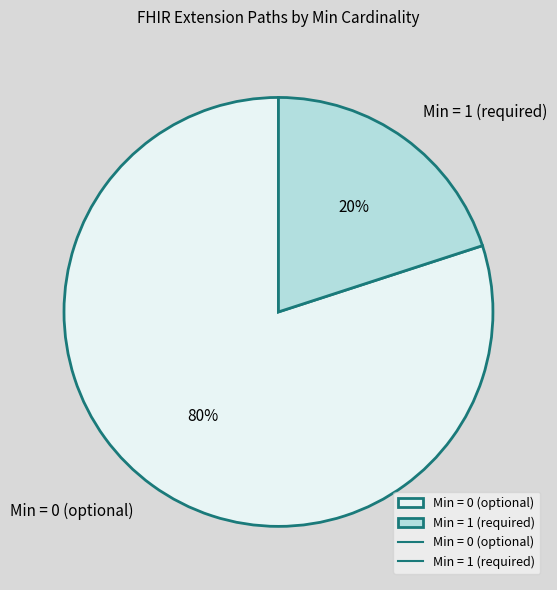

To the nearest percent, what portion does Min = 1 (required) represent?

20%